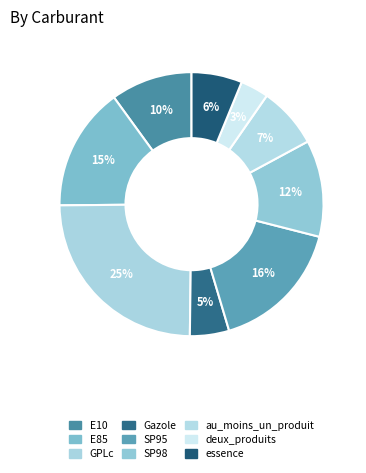

Rank the categories by value from lowest to highest.

deux_produits, Gazole, essence, au_moins_un_produit, E10, SP98, E85, SP95, GPLc